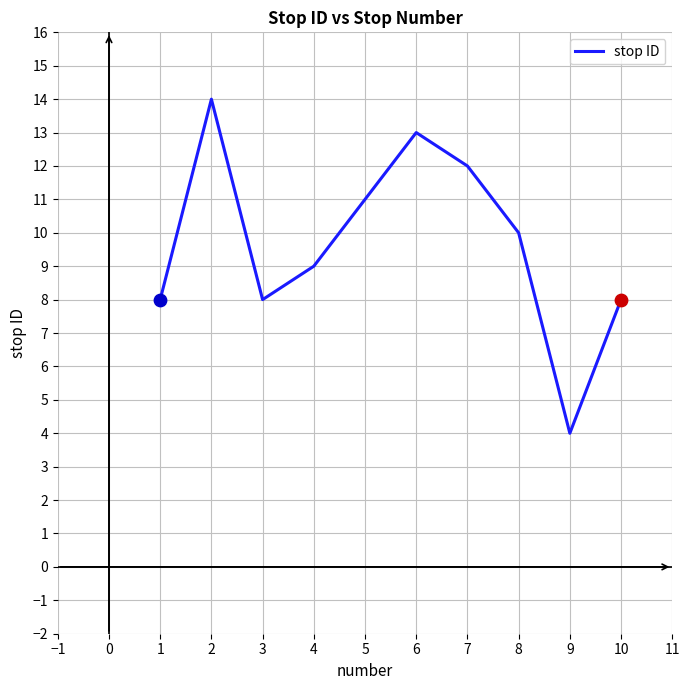

Approximately how many times larger is the value at 5 compared to 1?

1.4